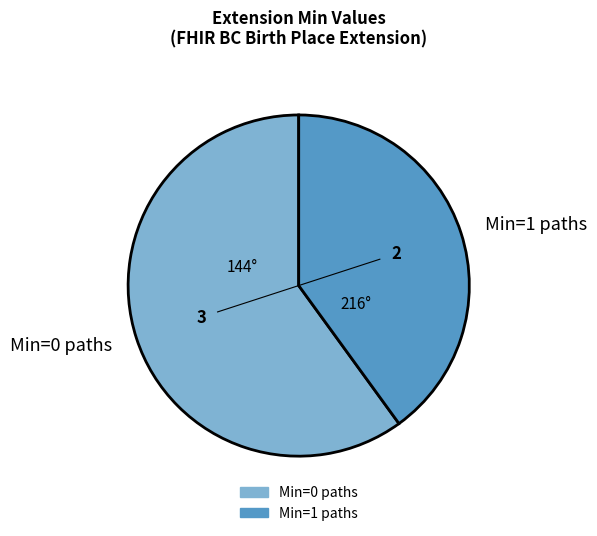

What is the smallest slice in the pie chart?

Min=1 paths